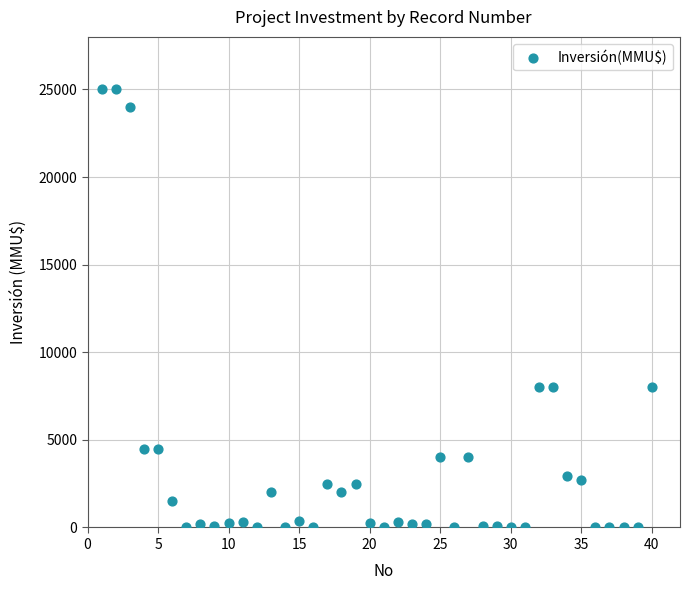

What is the range of X values (max minus min)?

39